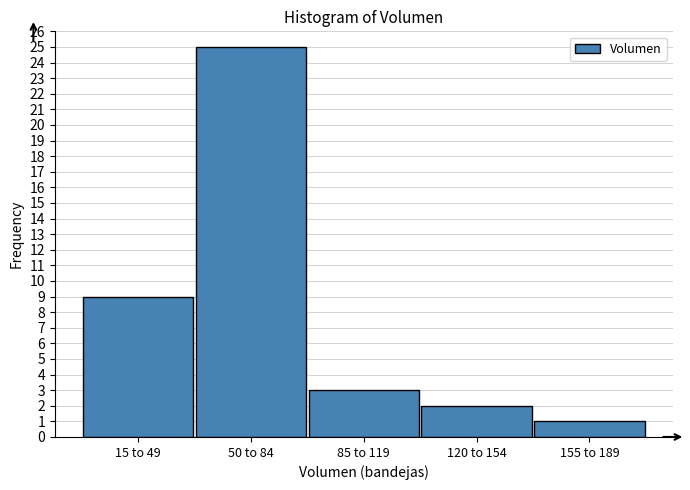

Reading right to left, transcribe all the data shown in this chart.

155 to 189=1	120 to 154=2	85 to 119=3	50 to 84=25	15 to 49=9